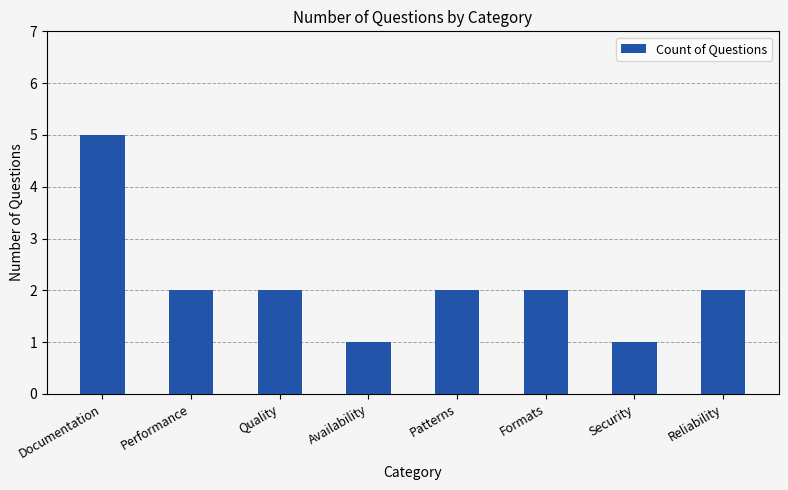

What is the average value?

2